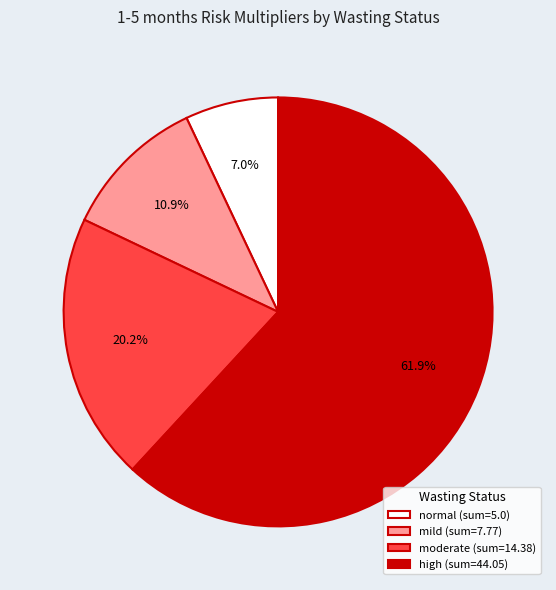

Which slice represents more than half of the pie?

high (sum=44.05)